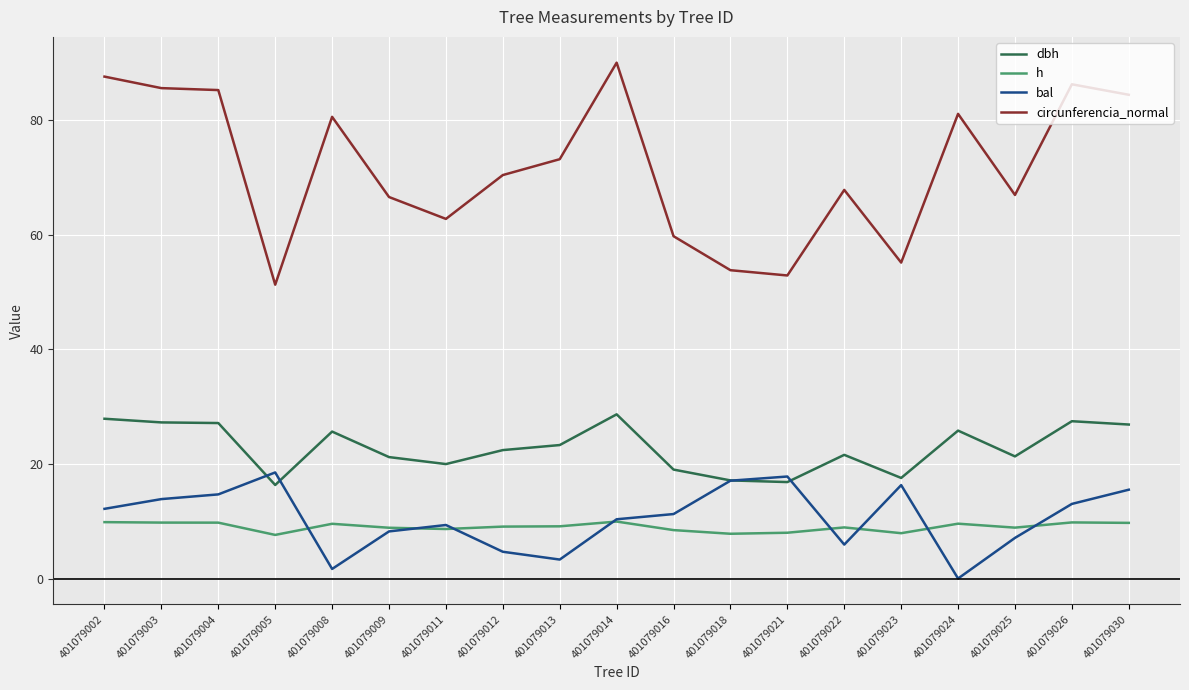

What is the difference between the second highest and second lowest values in the circunferencia_normal series?

34.7